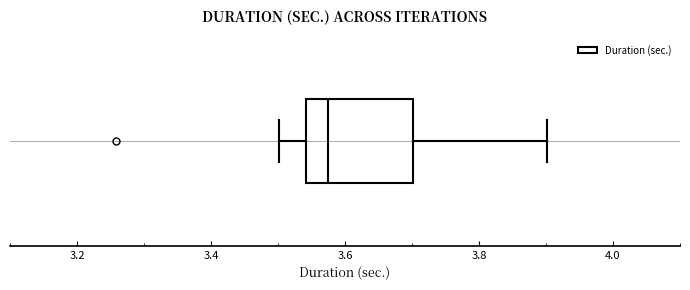

Transcribe this box plot: give where the median line is, the range the box spans, and where the two whiskers end, as read against the x-axis. The values are not printed on the chart, so give them approximately, as read against the axis.

median 3.58, box 3.54 to 3.70, whiskers 3.50 to 3.90